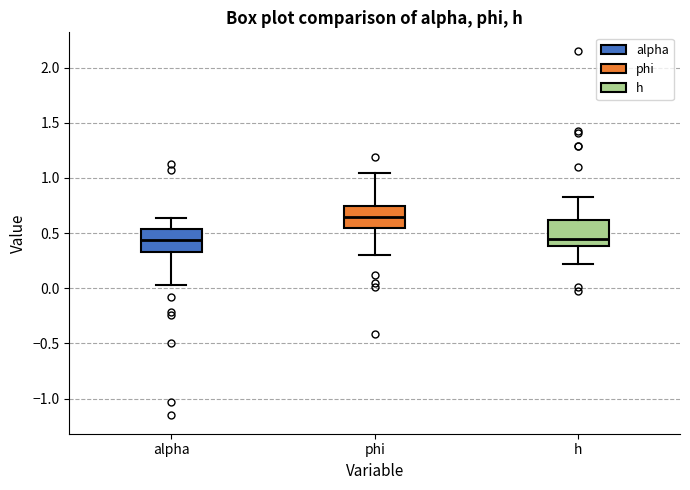

Reading left to right, read every box against the y-axis: the position of its median line, the range the box covers, and the ends of its whiskers. The values are not printed on the chart, so give them approximately, as read against the axis.

alpha: median 0.45, box 0.35 to 0.55, whiskers 0.05 to 0.65
phi: median 0.65, box 0.55 to 0.75, whiskers 0.30 to 1.05
h: median 0.45, box 0.40 to 0.60, whiskers 0.20 to 0.80